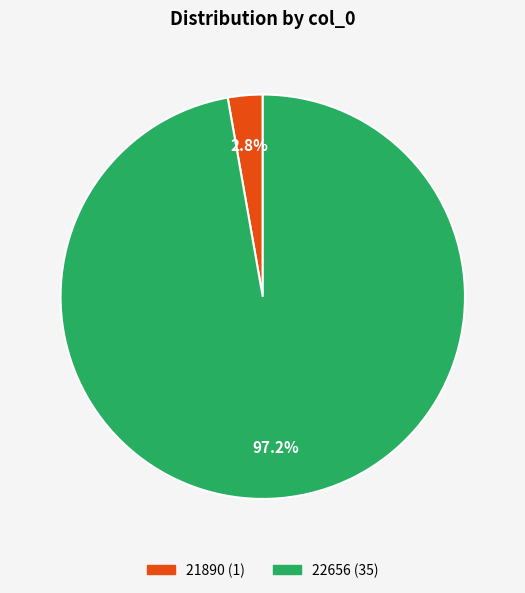

What is the smallest slice in the pie chart?

21890